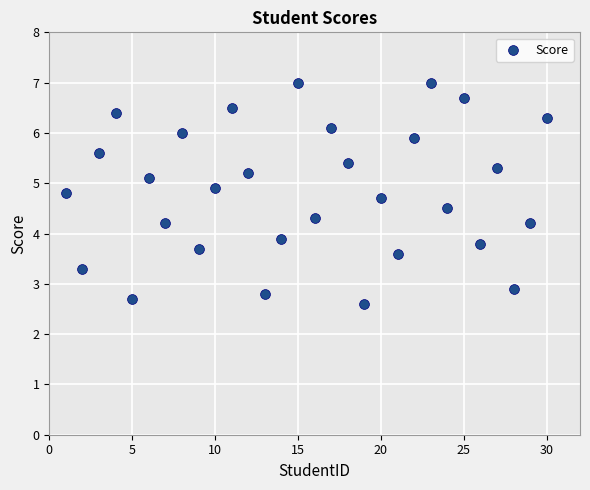

What Y value in the scatter plot is closest to 4?

3.9